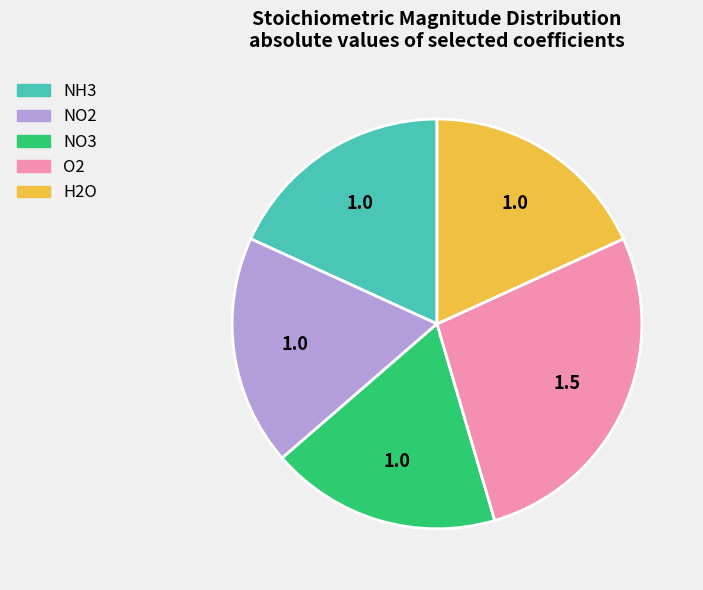

Combined, do H2O and NO2 account for over 50%?

No